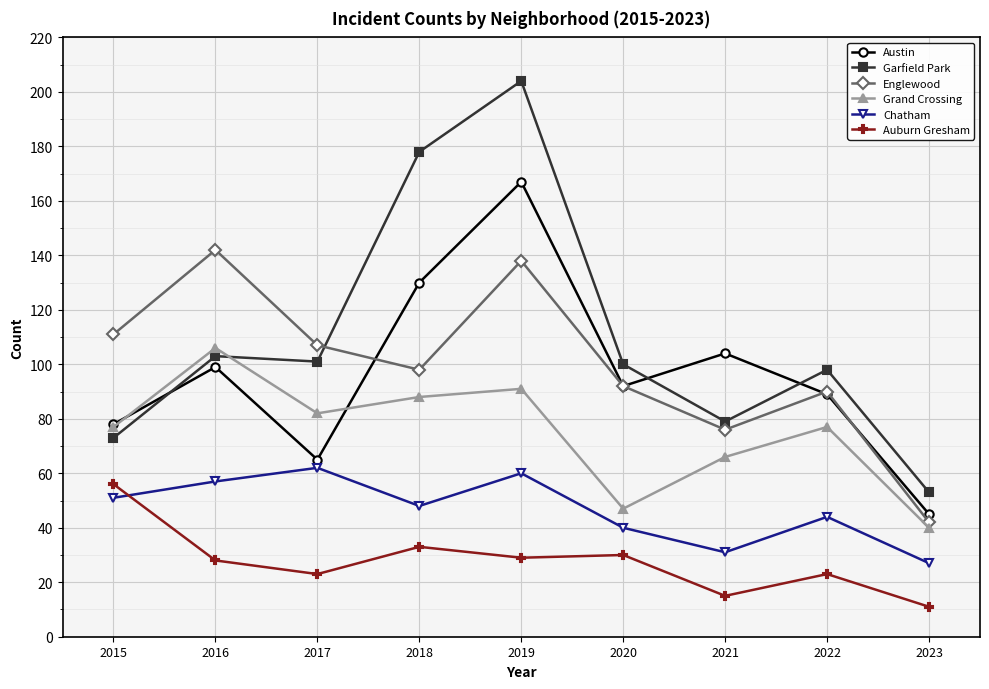

What is the sum of the Grand Crossing values at 2015 and 2016?

183